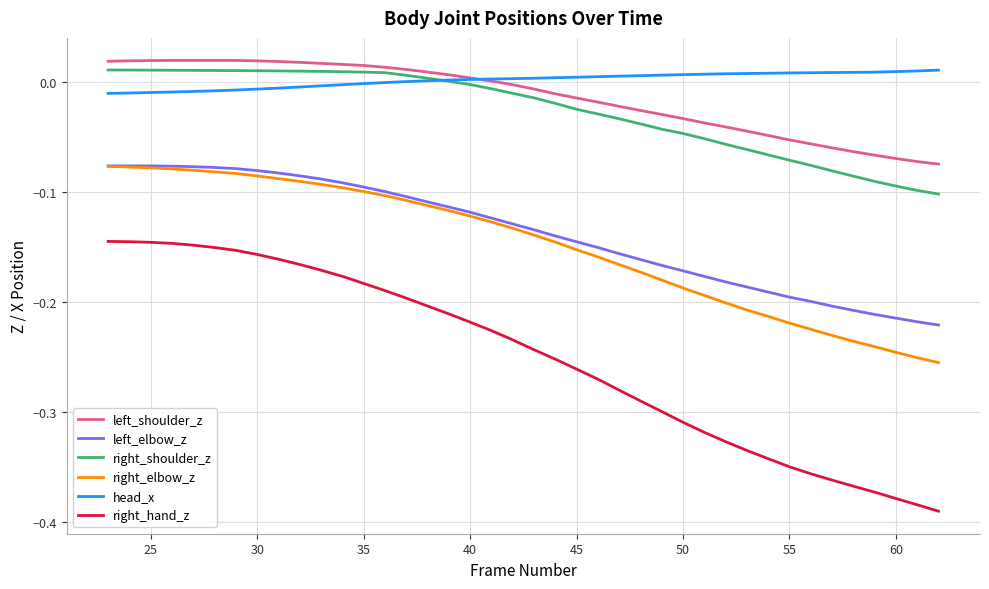

True or false: right_hand_z and left_shoulder_z intersect in this chart.

False